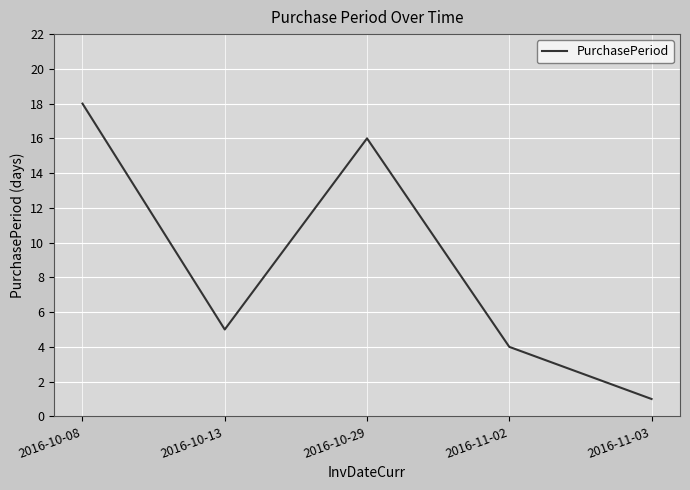

List the labels in order of value, largest first.

2016-10-08, 2016-10-29, 2016-10-13, 2016-11-02, 2016-11-03